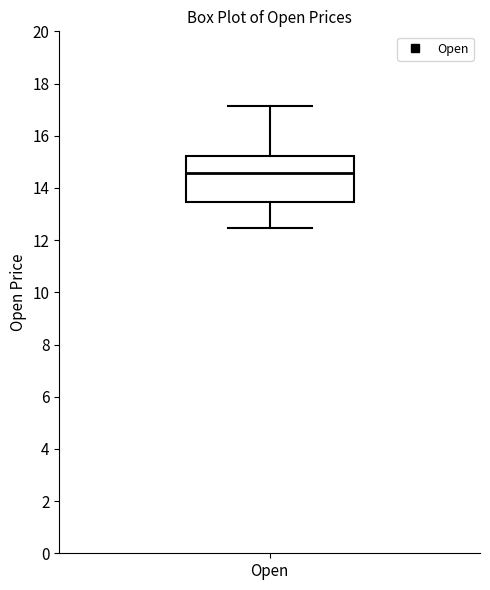

Read this box plot against the y-axis: the position of the median line, the range covered by the box, and the ends of both whiskers. The values are not printed on the chart, so give them approximately, as read against the axis.

median 14.6, box 13.4 to 15.2, whiskers 12.4 to 17.2